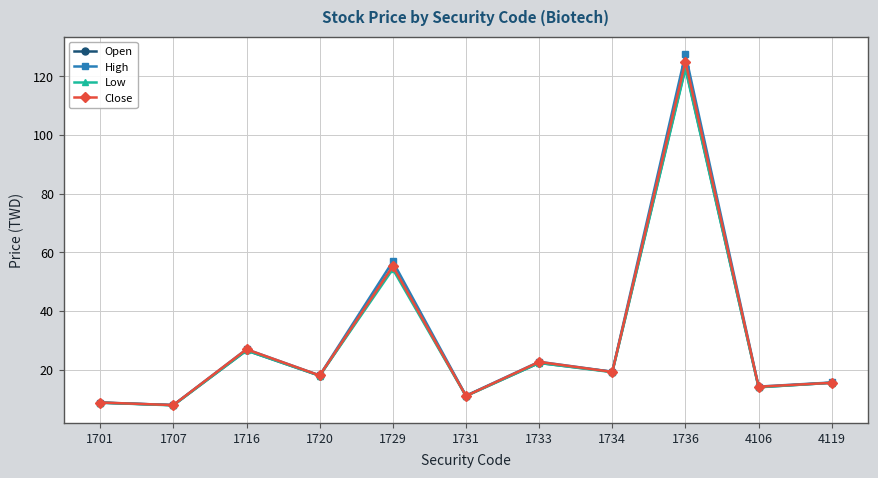

At which category does Open reach its first local peak?

1716